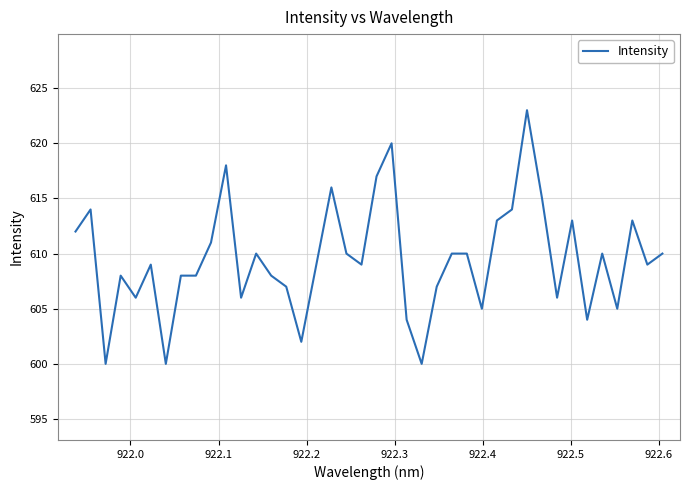

What is the smallest value displayed?

600